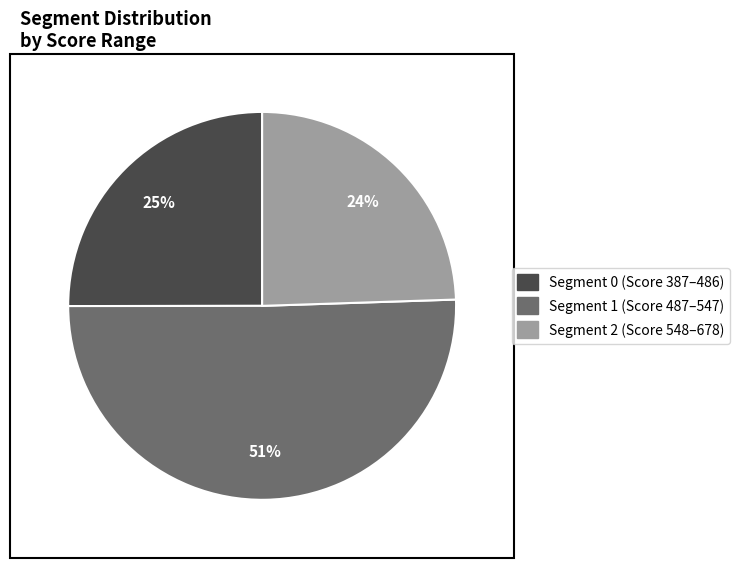

How many slices are in this pie chart?

3